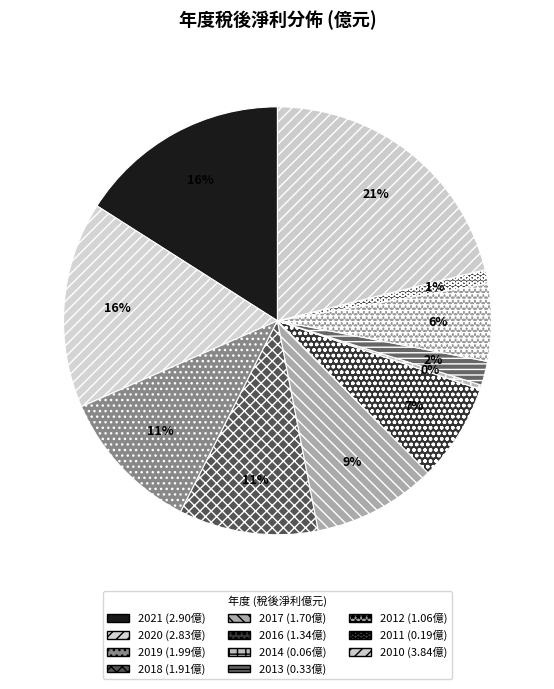

Count the number of slices in the pie.

11